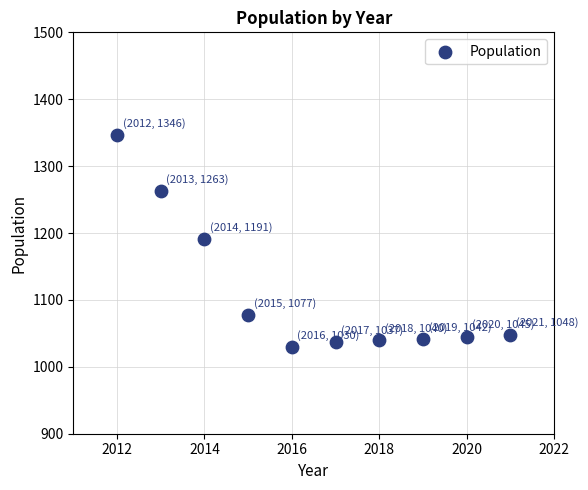

What is the range of Y values (max minus min)?

316